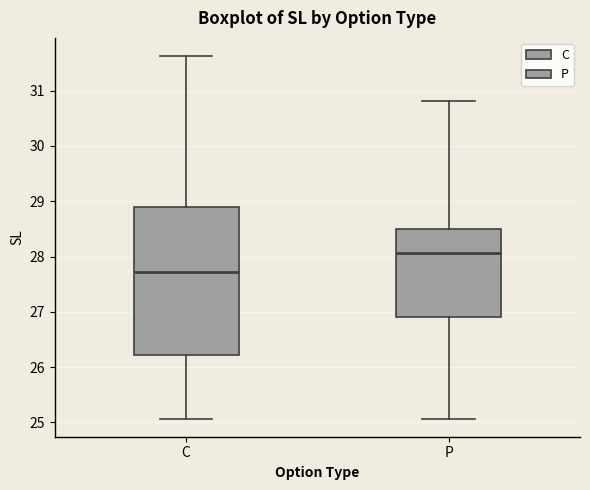

Which box has the highest median line?

P